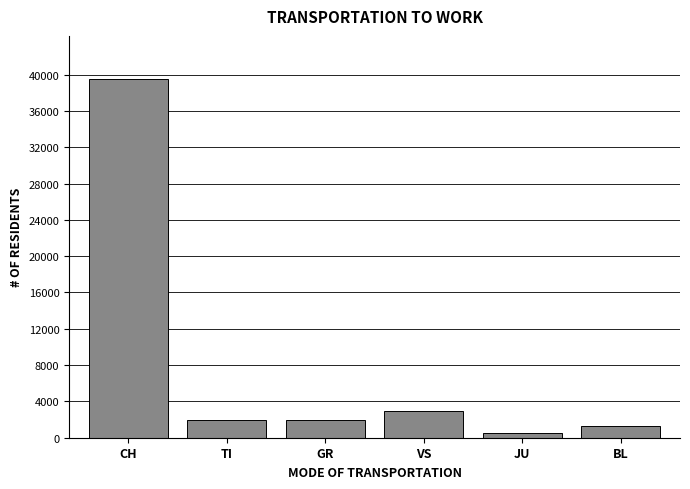

At which category does the chart reach its minimum across all series?

JU